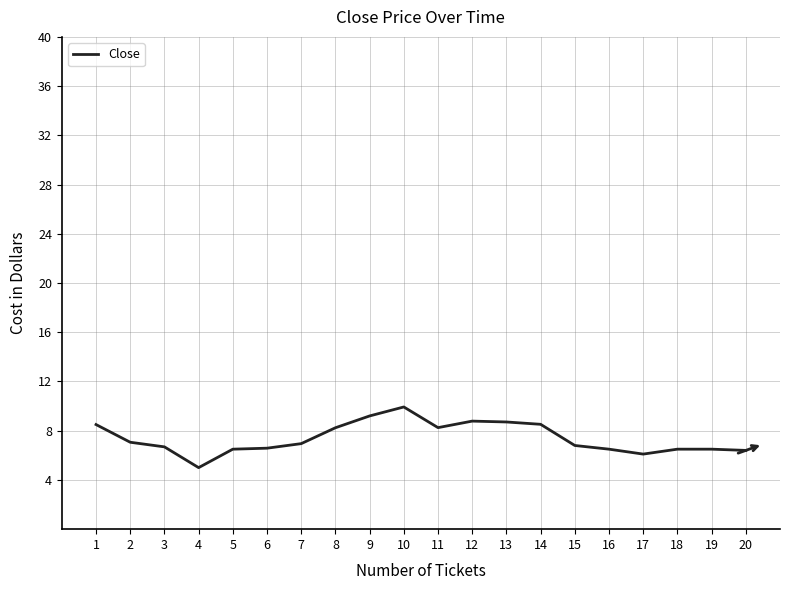

What is the greatest value displayed?

9.9